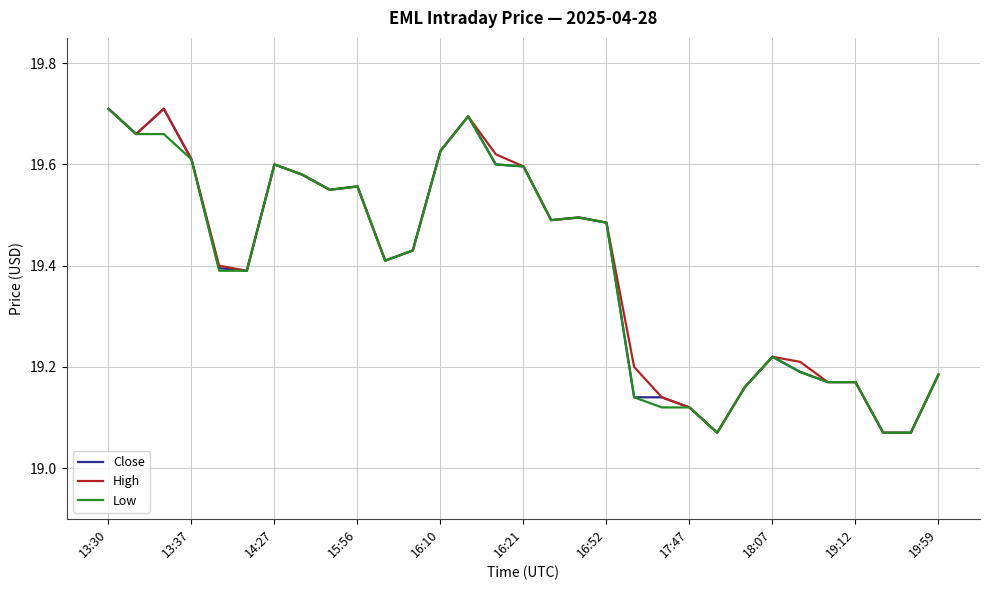

What is the greatest value displayed?

19.7